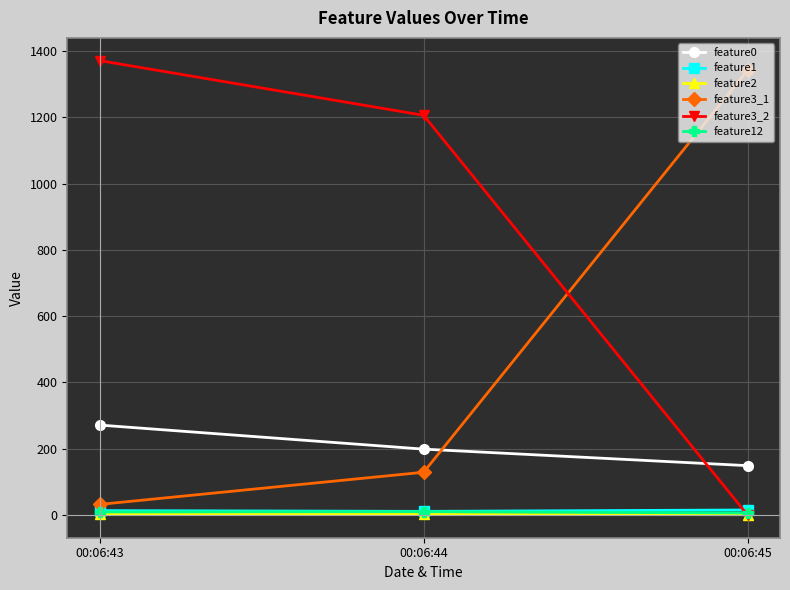

How many lines are shown in the chart?

6